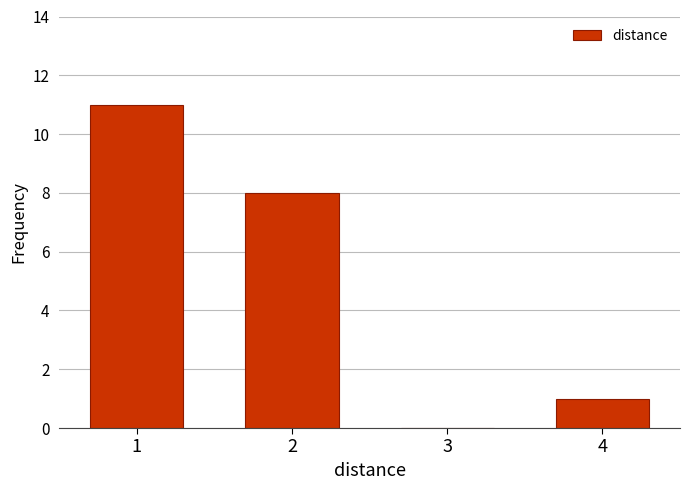

Over which range of the x-axis is the bar tallest?

0.5 to 1.5